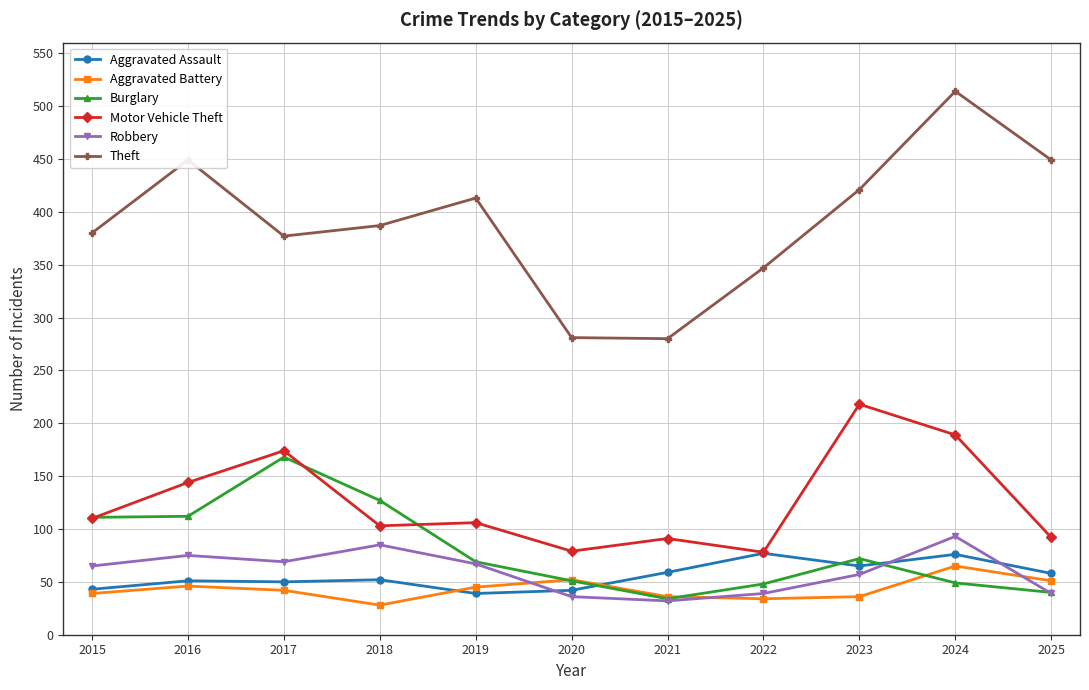

What value does the Theft series have at 2023?

421